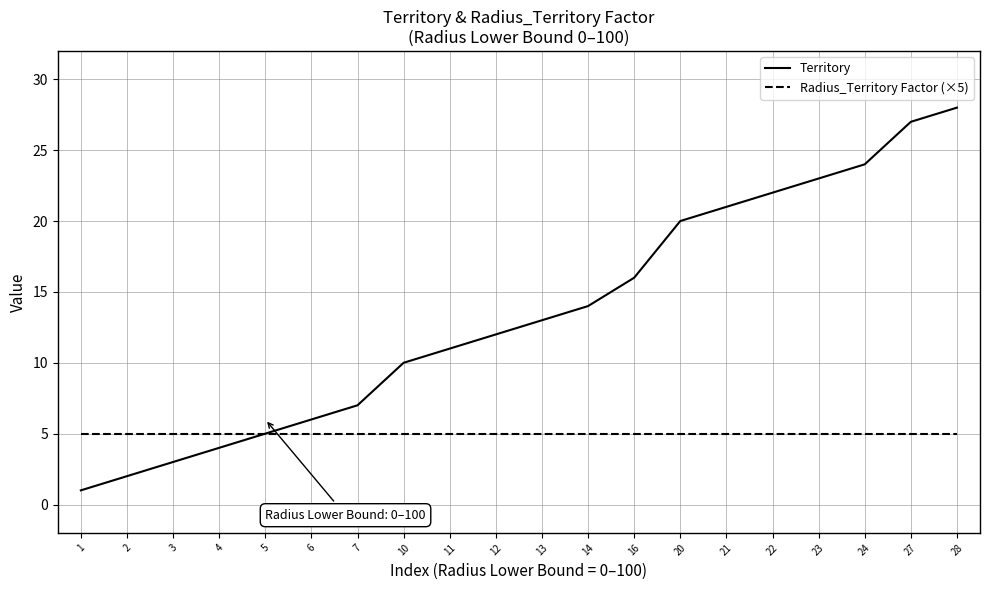

List the series in order of their peak value, highest first.

Territory, Radius_Territory Factor (×5)